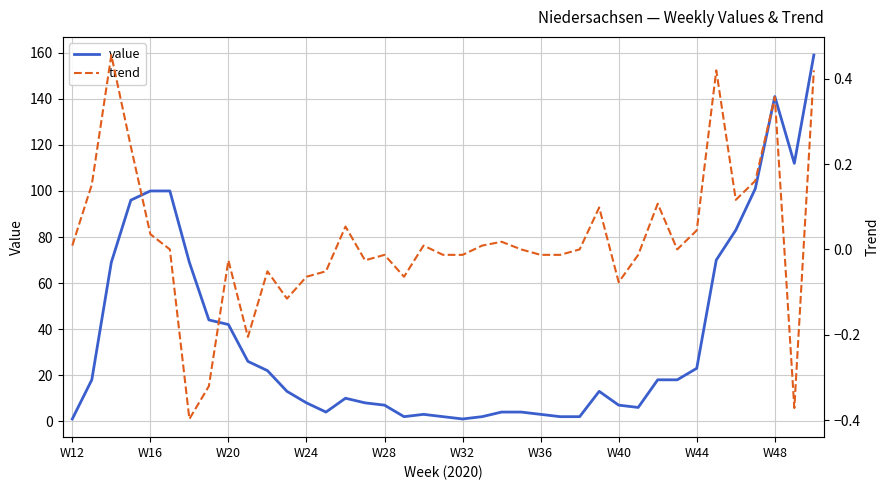

Reading left to right, extract all data points from this chart.

value: 1.0	18.0	69.0	96.0	100.0	100.0	69.0	44.0	42.0	26.0	22.0	13.0	8.0	4.0	10.0	8.0	7.0	2.0	3.0	2.0	1.0	2.0	4.0	4.0	3.0	2.0	2.0	13.0	7.0	6.0	18.0	18.0	23.0	70.0	83.0	101.0	141.0	112.0	159.0
trend: 0.0	0.2	0.5	0.2	0.0	0.0	-0.4	-0.3	-0.0	-0.2	-0.1	-0.1	-0.1	-0.1	0.1	-0.0	-0.0	-0.1	0.0	-0.0	-0.0	0.0	0.0	0.0	-0.0	-0.0	0.0	0.1	-0.1	-0.0	0.1	0.0	0.0	0.4	0.1	0.2	0.4	-0.4	0.4